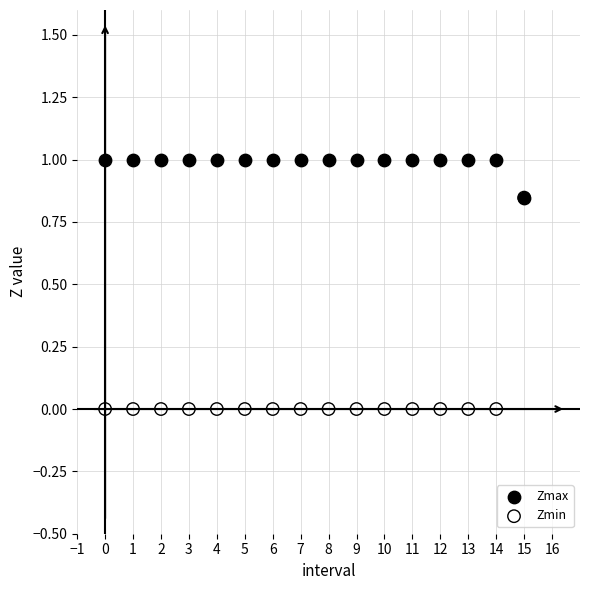

What are all the series names shown in the legend?

Zmax, Zmin